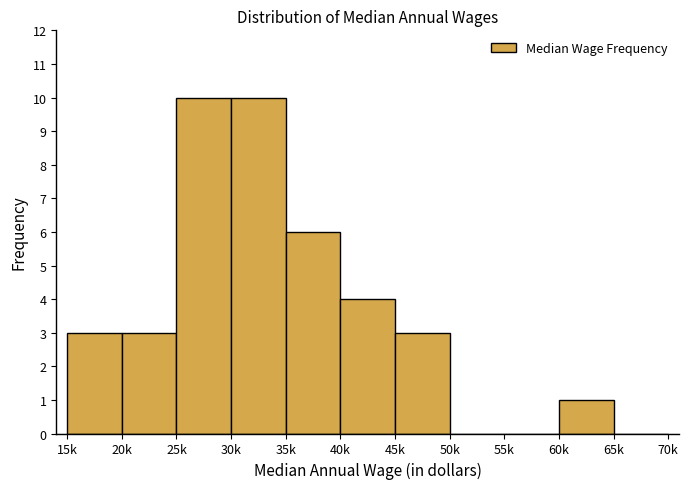

Reading left to right, extract all data points from this chart.

15k=3	20k=3	25k=10	30k=10	35k=6	40k=4	45k=3	50k=0	55k=0	60k=1	65k=0